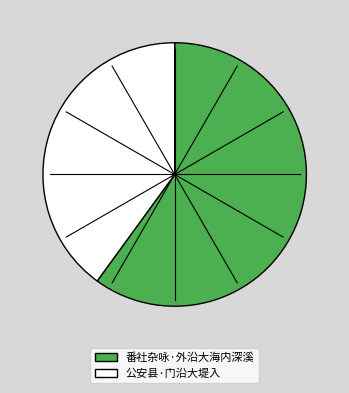

True or false: 番社杂咏·外沿大海内深溪 accounts for 67% of the total.

False